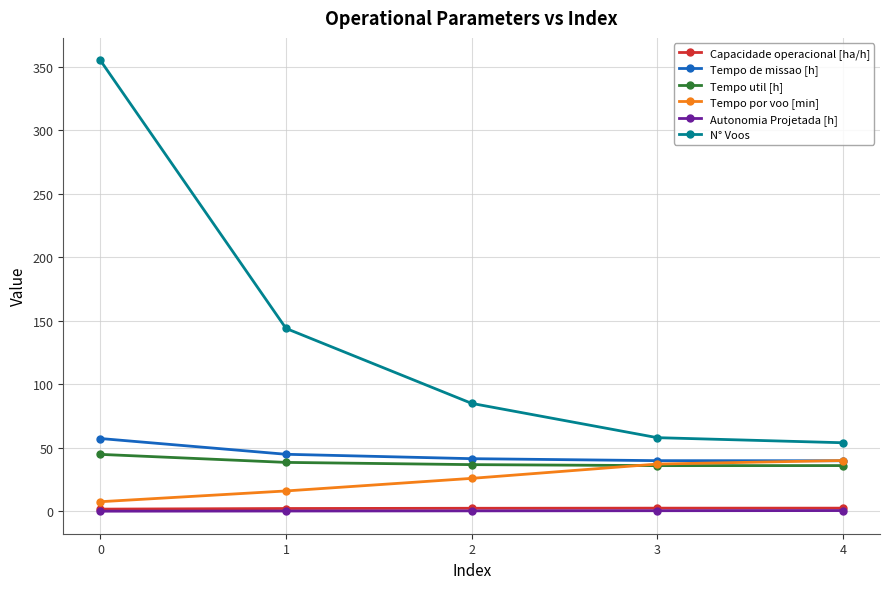

What are all the series names shown in the legend?

Capacidade operacional [ha/h], Tempo de missao [h], Tempo util [h], Tempo por voo [min], Autonomia Projetada [h], N° Voos